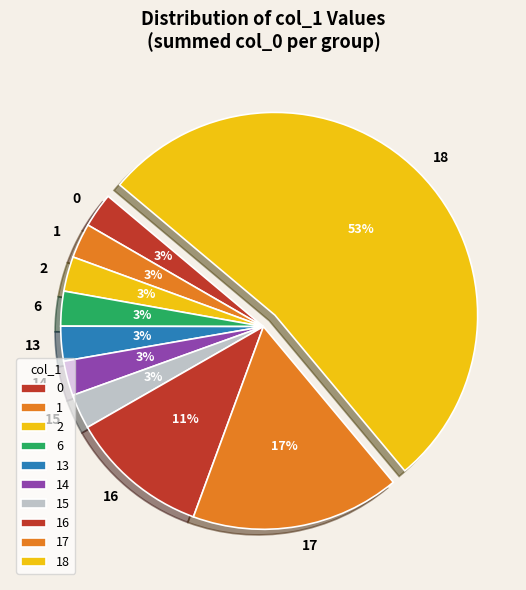

True or false: 18 accounts for 1% of the total.

False